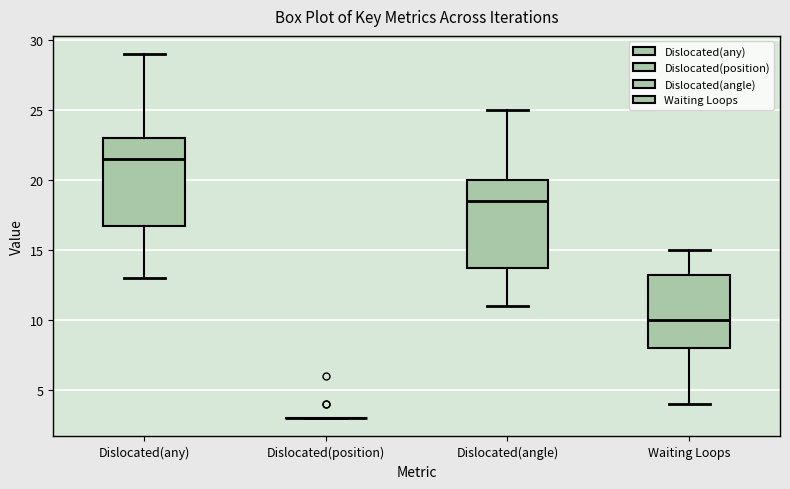

Reading left to right, read every box against the y-axis: the position of its median line, the range the box covers, and the ends of its whiskers. The values are not printed on the chart, so give them approximately, as read against the axis.

Dislocated(any): median 21.5, box 17.0 to 23.0, whiskers 13.0 to 29.0
Dislocated(position): box collapsed to a line at 3.0, whiskers 3.0 to 3.0
Dislocated(angle): median 18.5, box 14.0 to 20.0, whiskers 11.0 to 25.0
Waiting Loops: median 10.0, box 8.0 to 13.5, whiskers 4.0 to 15.0